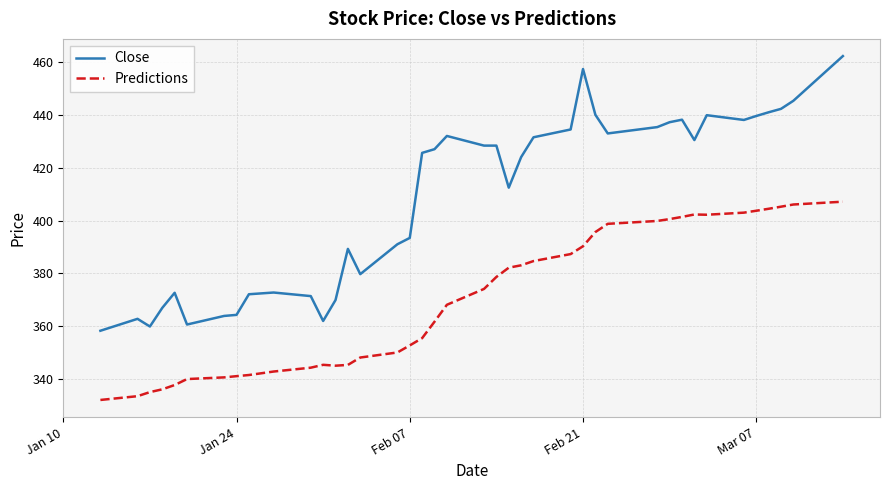

Rank the series by their maximum value, from highest to lowest.

Close, Predictions